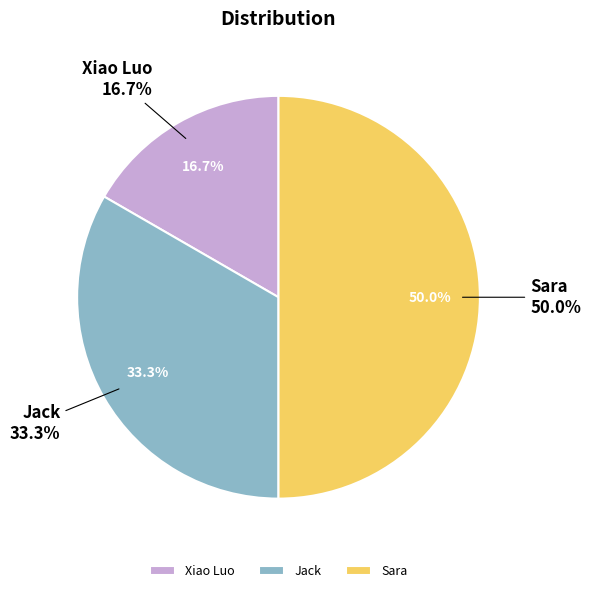

Which category has the biggest portion of the pie?

Sara